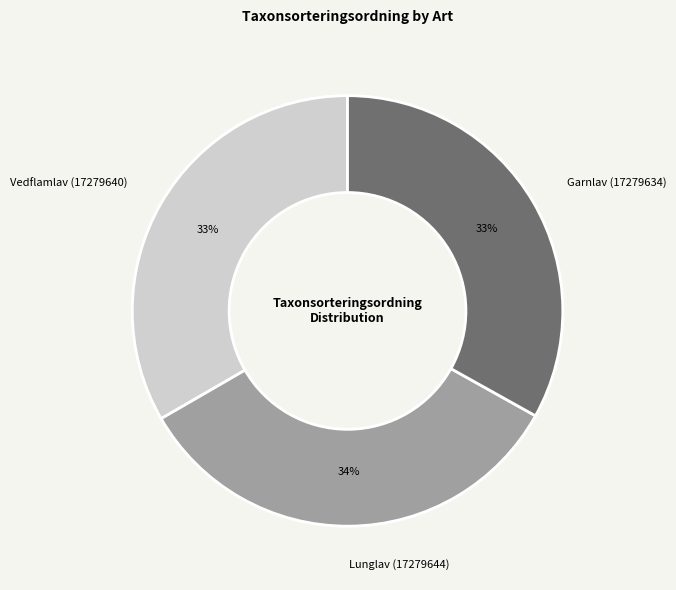

Count the number of slices in the pie.

3